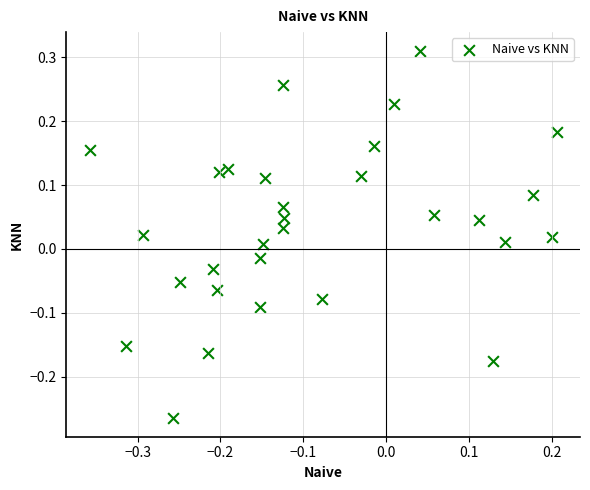

What is the range of Y values (max minus min)?

0.6